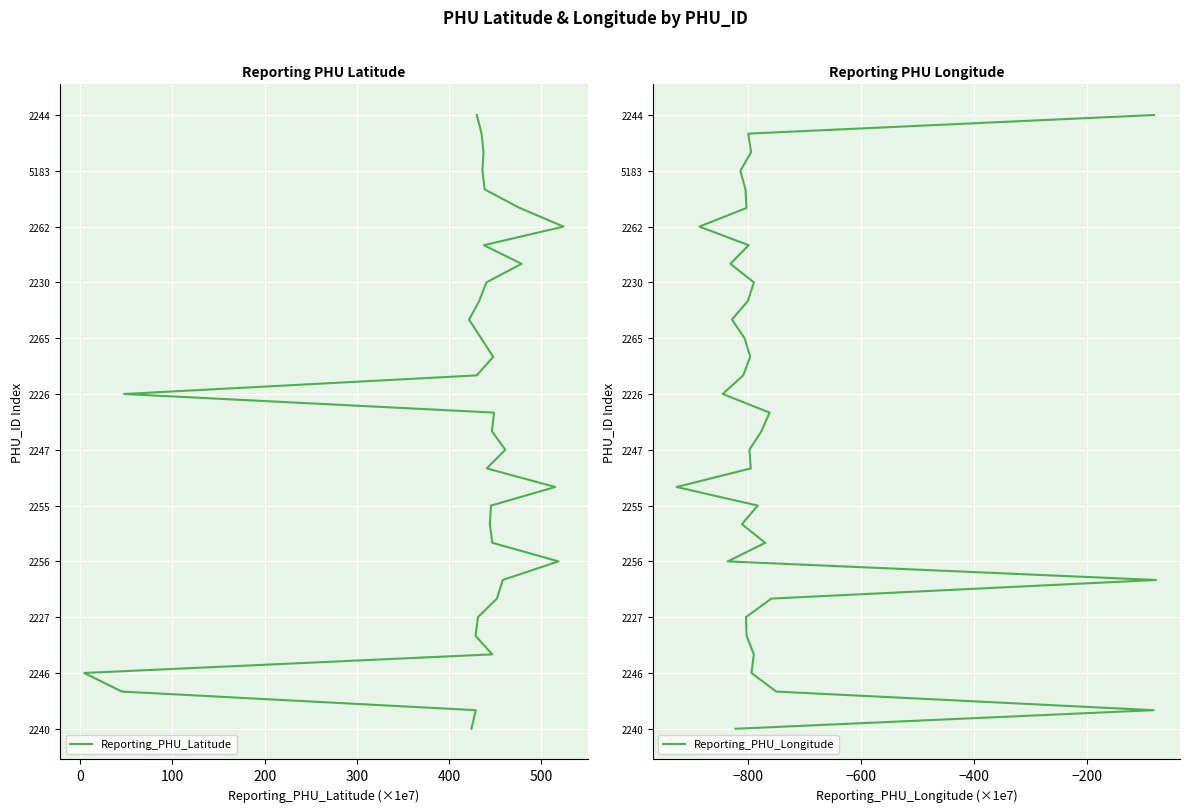

Does the chart display data point markers on the line(s)?

No